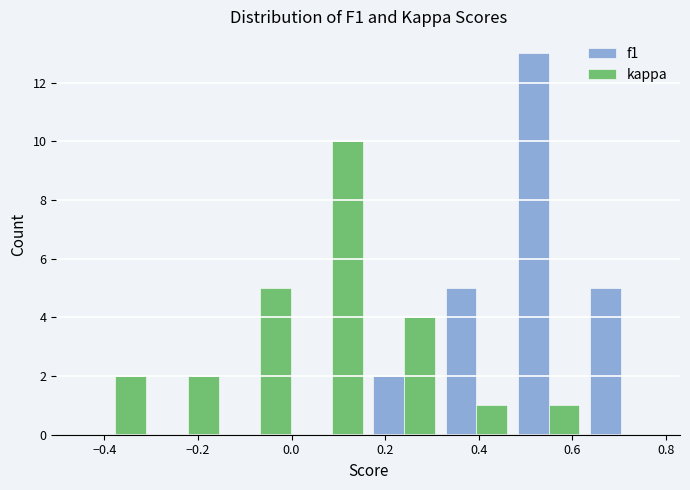

In the f1 series, which range on the x-axis has the tallest bar?

0.48 to 0.62